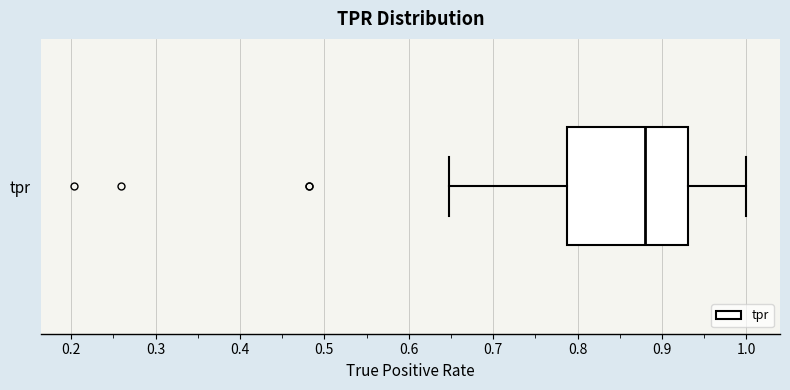

Read this box plot against the x-axis: the position of the median line, the range covered by the box, and the ends of both whiskers. The values are not printed on the chart, so give them approximately, as read against the axis.

median 0.88, box 0.79 to 0.93, whiskers 0.65 to 1.00